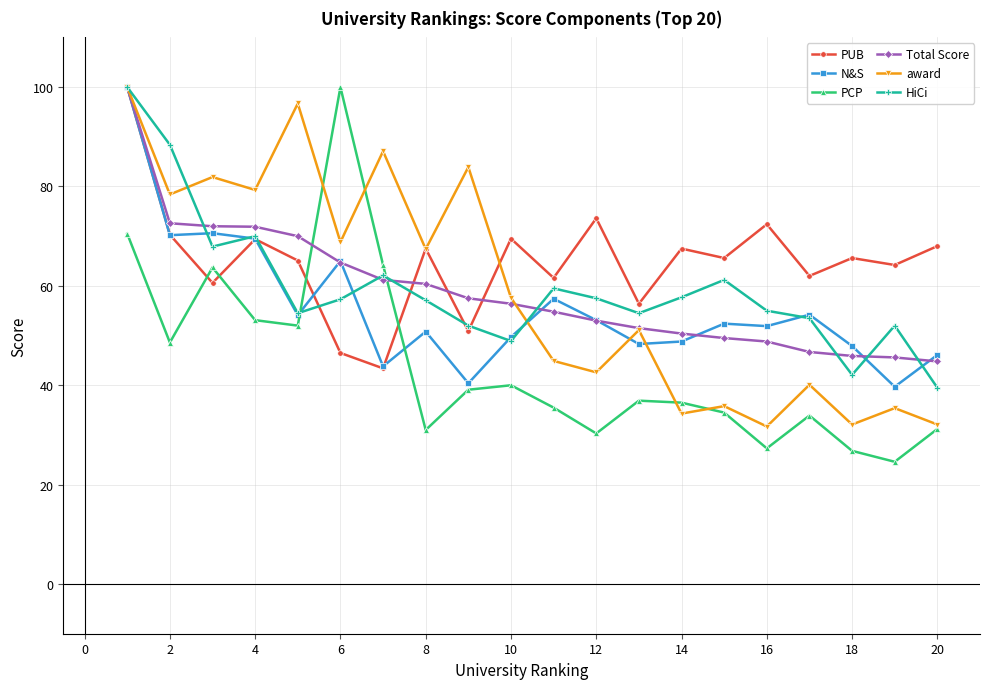

What is the smallest value displayed?

24.6